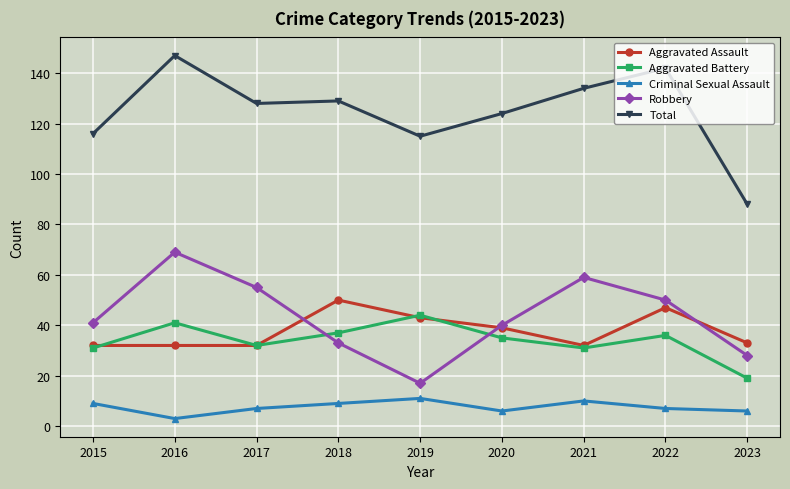

Does the chart display data point markers on the line(s)?

Yes